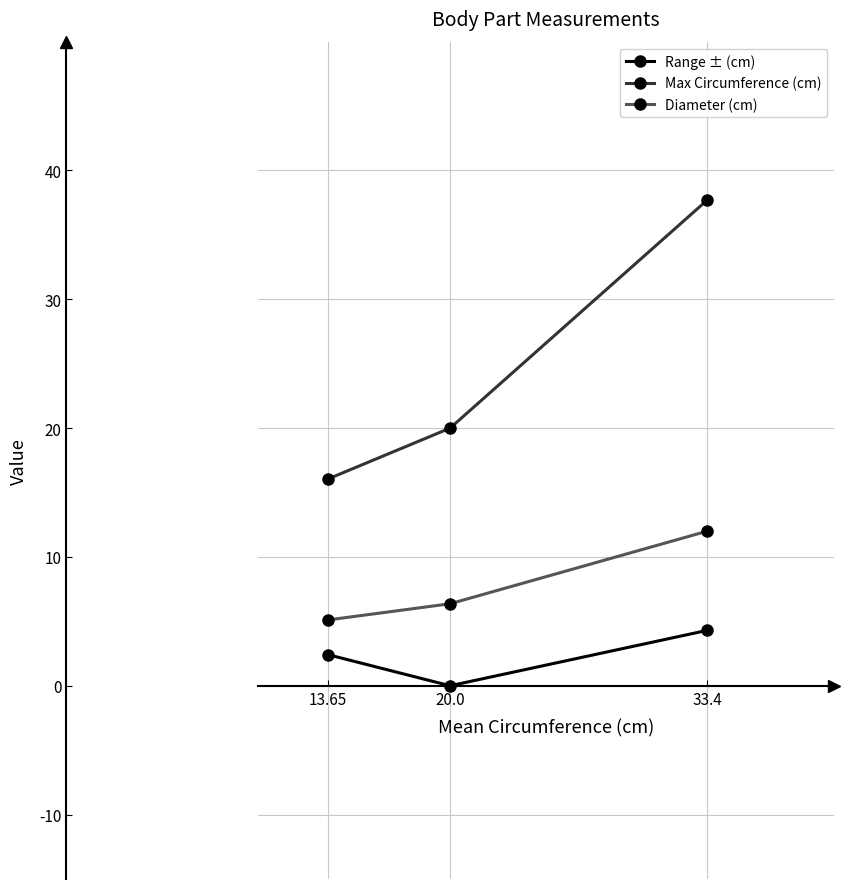

What is the label of the 3rd point from the right?

13.65